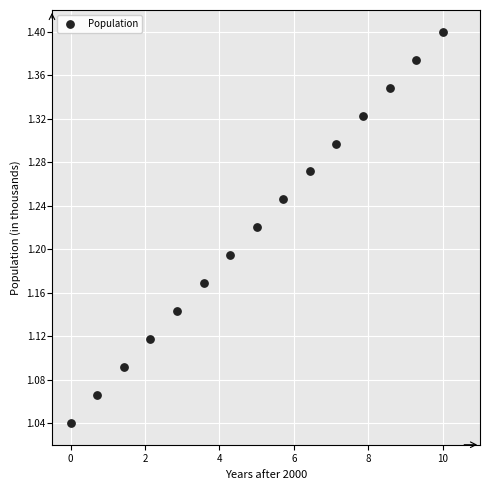

What is the range of X values (max minus min)?

10.0